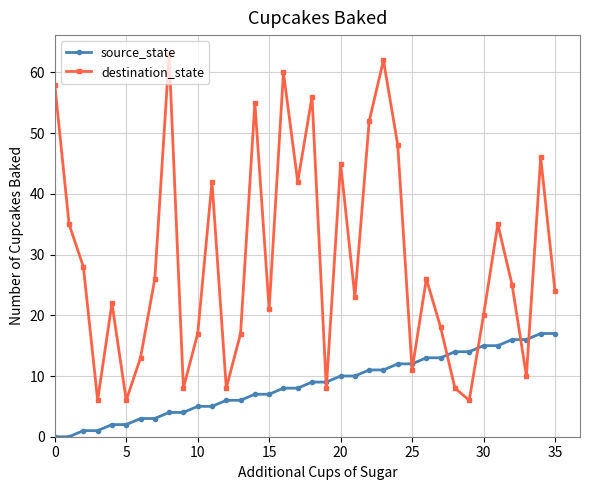

Which series has the widest spread of values?

destination_state